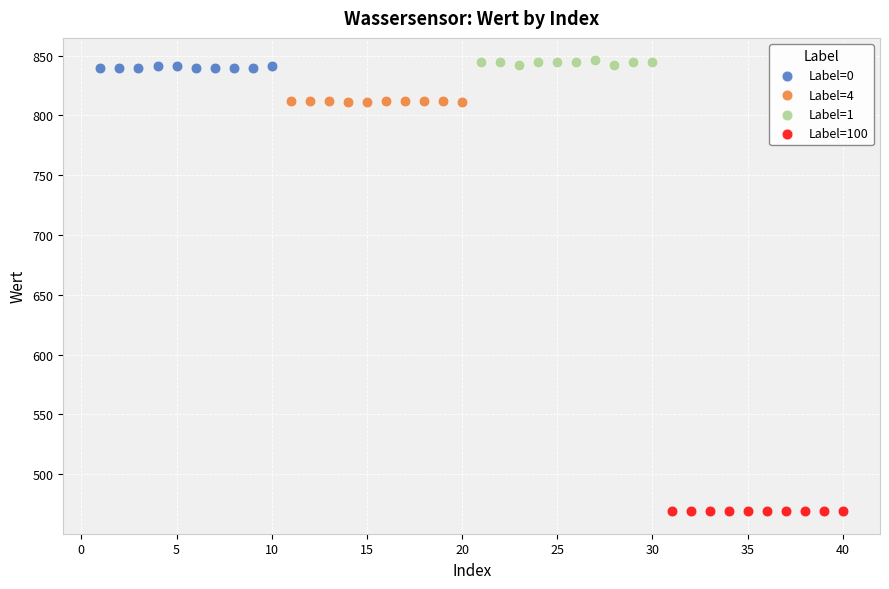

Which series reaches the minimum Y coordinate?

Label=100